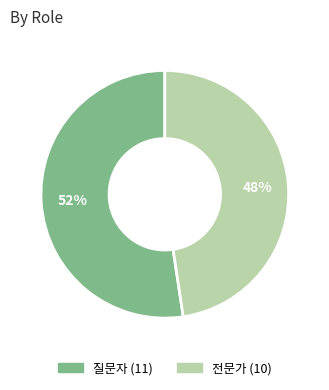

Rank the categories by value from lowest to highest.

전문가, 질문자